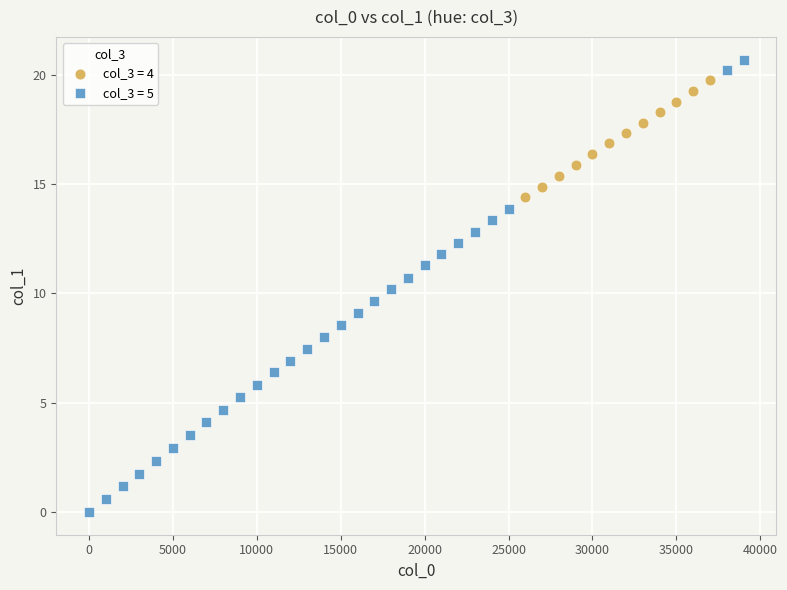

Which series has the largest Y range (max minus min)?

col_3 = 5